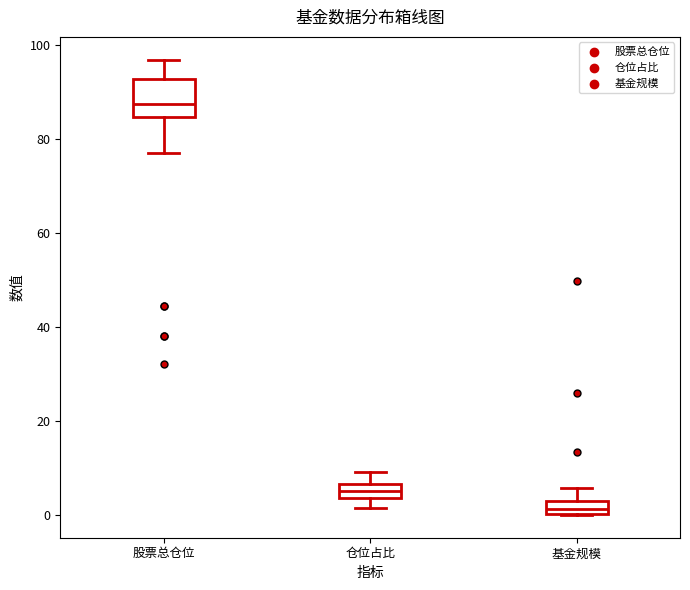

Which box is the tallest, from its lower edge to its upper edge?

股票总仓位